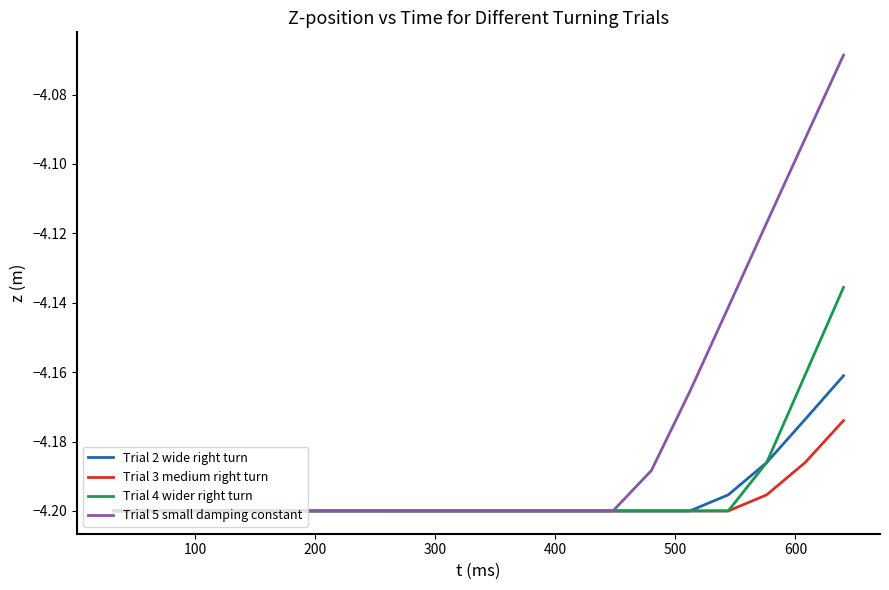

Rank the series by their maximum value, from lowest to highest.

Trial 3 medium right turn, Trial 2 wide right turn, Trial 4 wider right turn, Trial 5 small damping constant